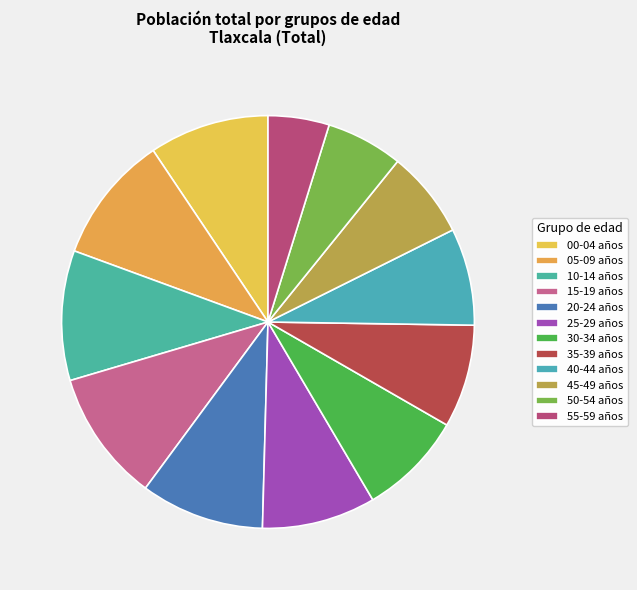

Is it true that 05-09 años is 1% of the pie?

False